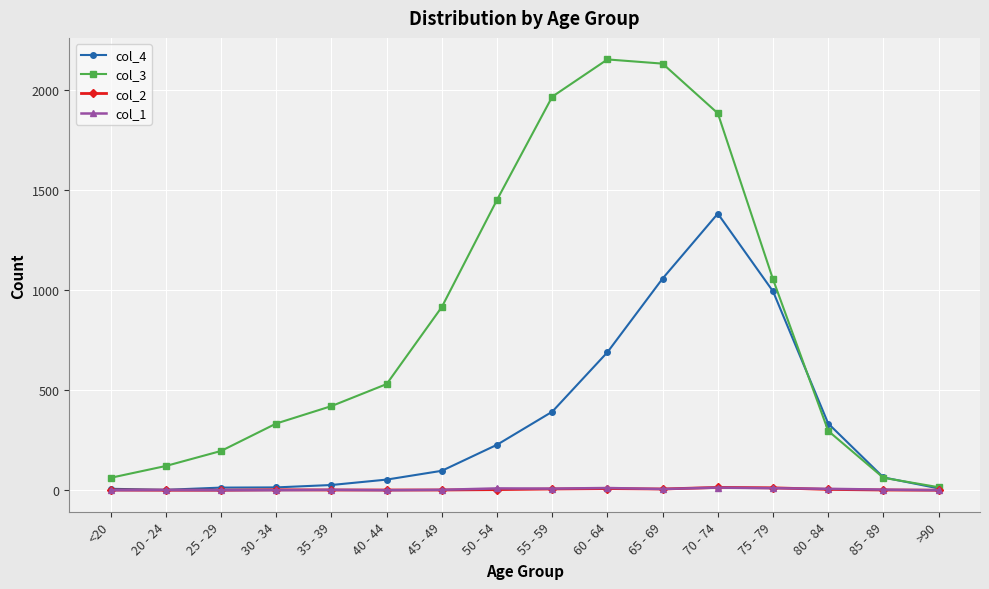

What position from the left is 20 - 24?

2